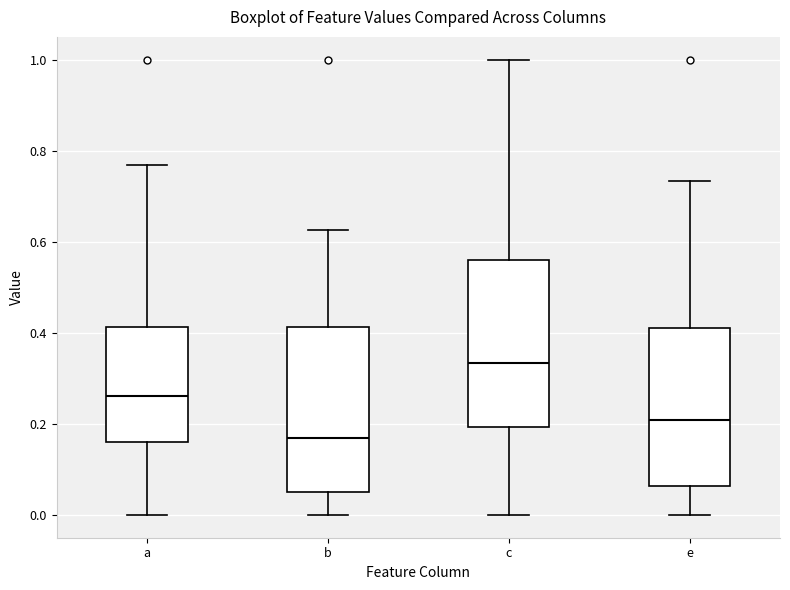

Where is the upper edge of the box for a on the y-axis? The values are not printed on the chart, so give them approximately, as read against the axis.

0.42